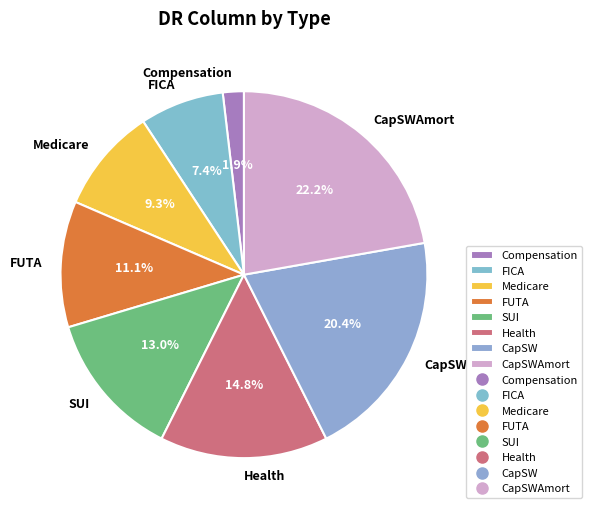

To the nearest percent, what is the combined percentage of Health and FUTA?

26%